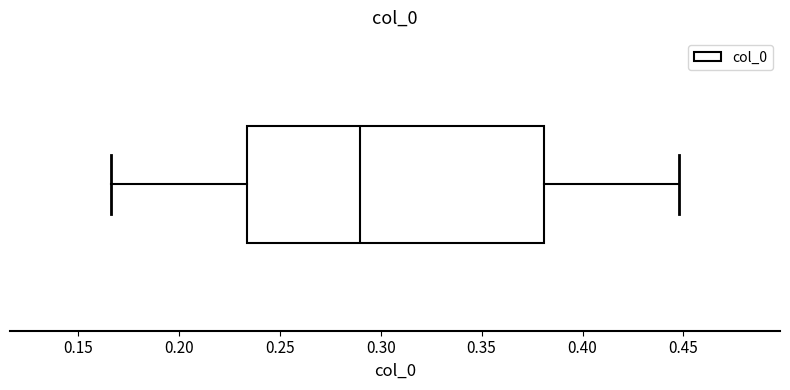

Read this box plot against the x-axis: the position of the median line, the range covered by the box, and the ends of both whiskers. The values are not printed on the chart, so give them approximately, as read against the axis.

median 0.290, box 0.235 to 0.380, whiskers 0.165 to 0.450